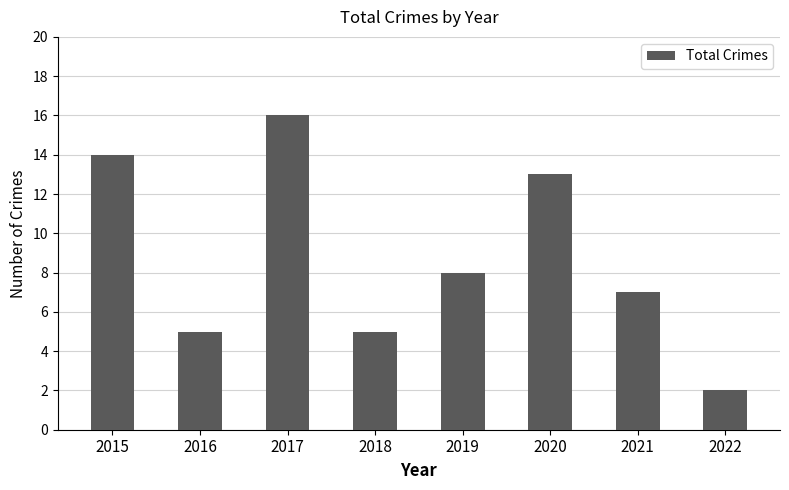

What is the value of the 8th bar from the left?

2